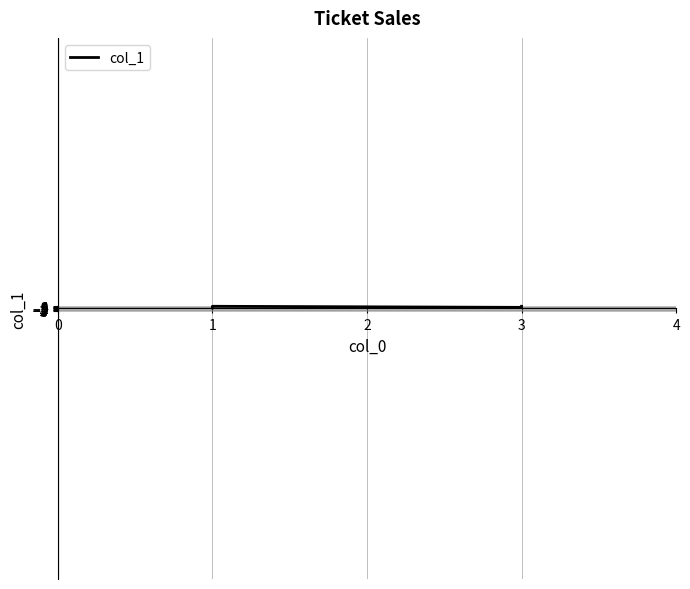

Rank the categories by value from lowest to highest.

1, 3, 2, 1, 3